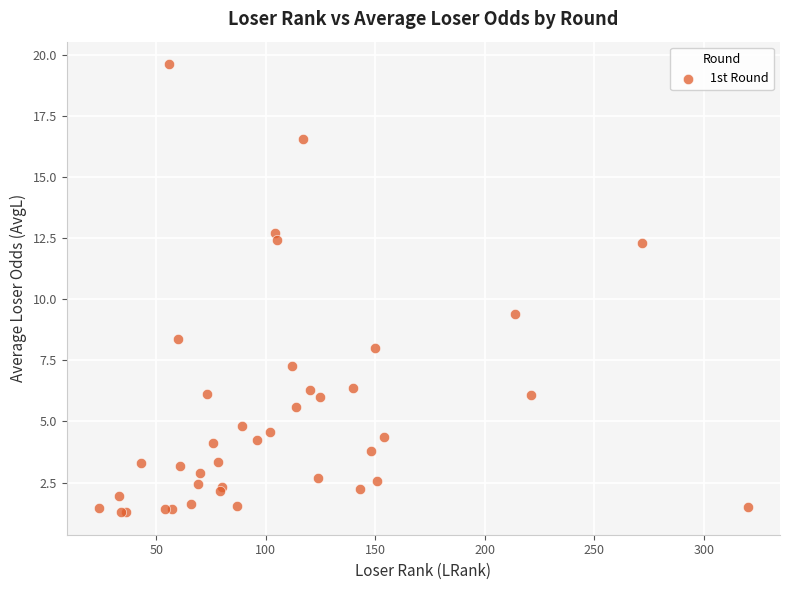

What Y value in the scatter plot is closest to 10?

9.4